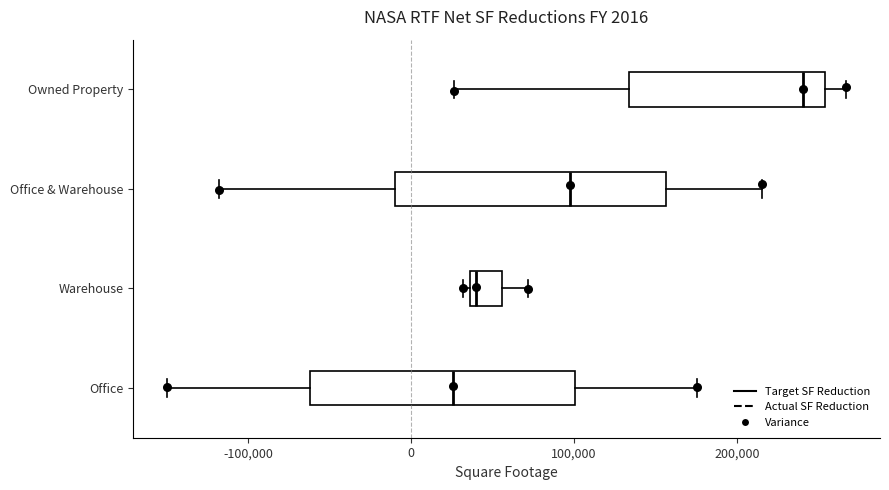

Which box has the furthest to the right median line?

Owned Property